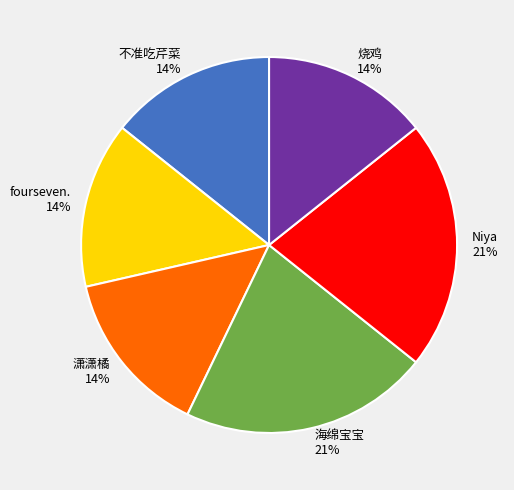

What percentage is the 烧鸡 slice, to the nearest percent?

14%